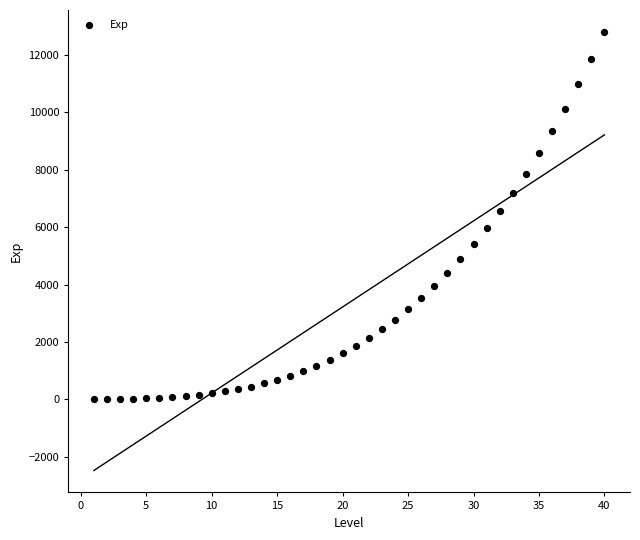

What is the range of Y values (max minus min)?

12800